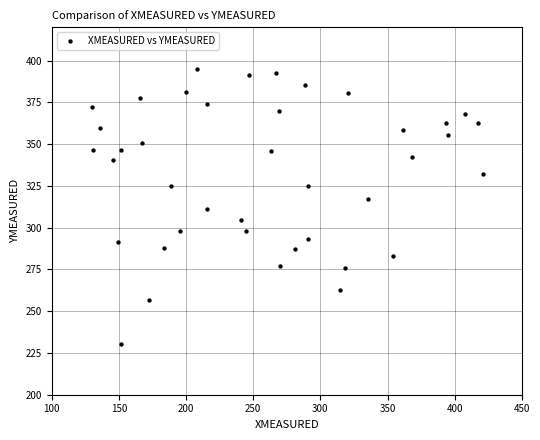

What is the range of X values (max minus min)?

291.4